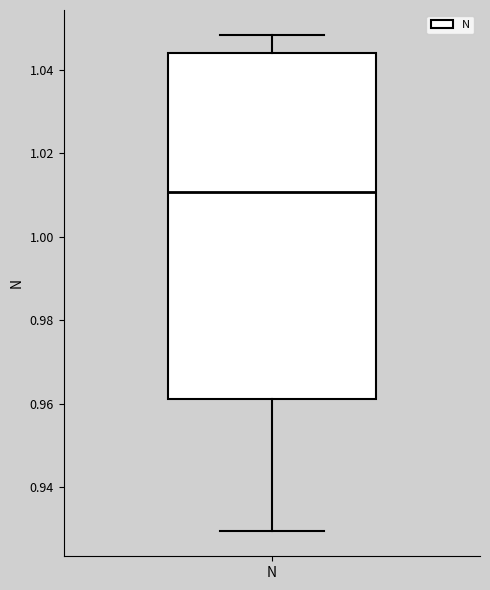

Read this box plot against the y-axis: the position of the median line, the range covered by the box, and the ends of both whiskers. The values are not printed on the chart, so give them approximately, as read against the axis.

median 1.010, box 0.962 to 1.044, whiskers 0.930 to 1.048